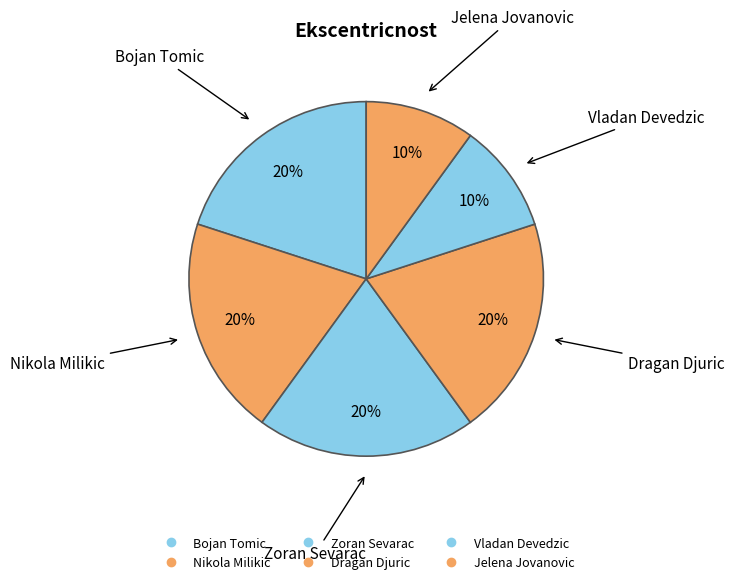

To the nearest percent, what percentage of the pie is Bojan Tomic?

20%